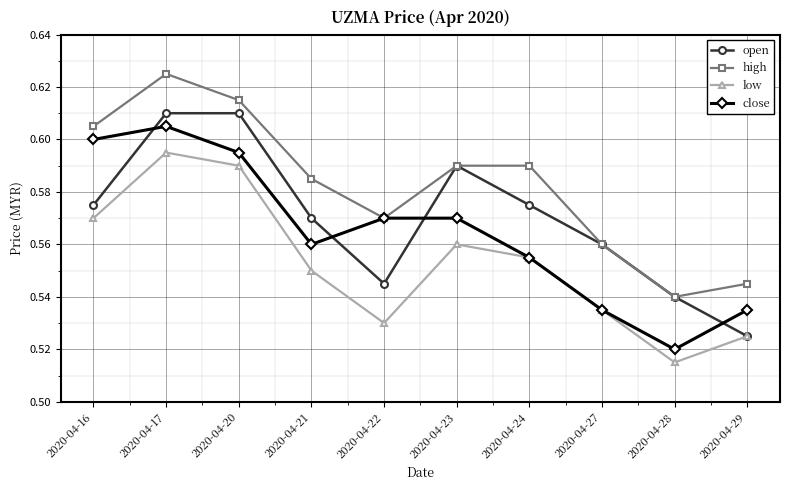

What is the total value across all series at 2020-04-23?

2.3